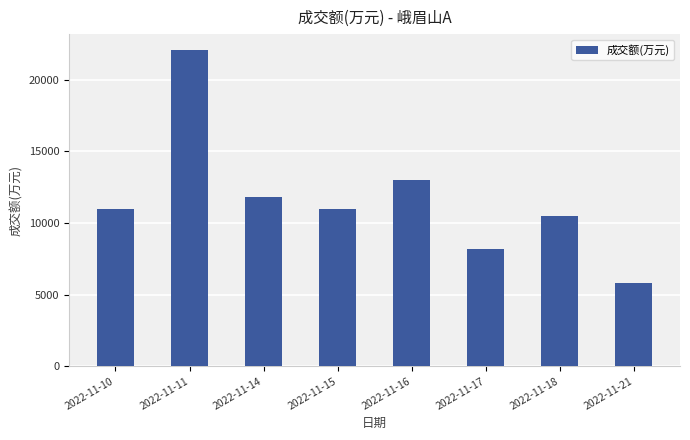

The value at 2022-11-11 is 30696. True or false?

False